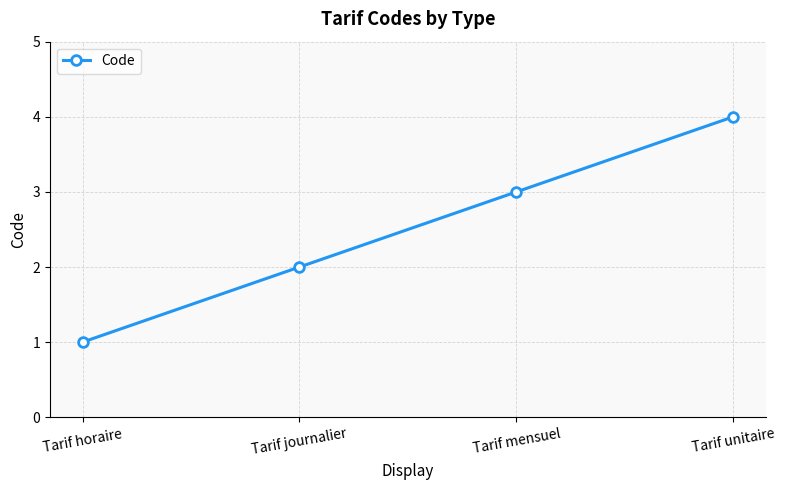

Between Tarif journalier and Tarif mensuel, which is larger?

Tarif mensuel